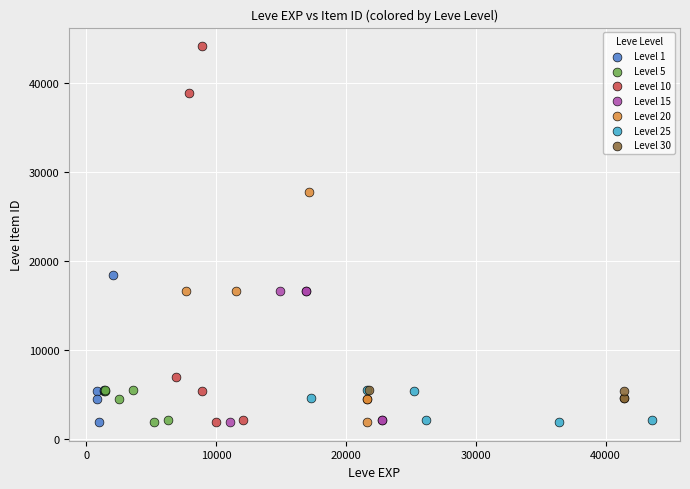

Which series contains the highest Y value?

Level 10